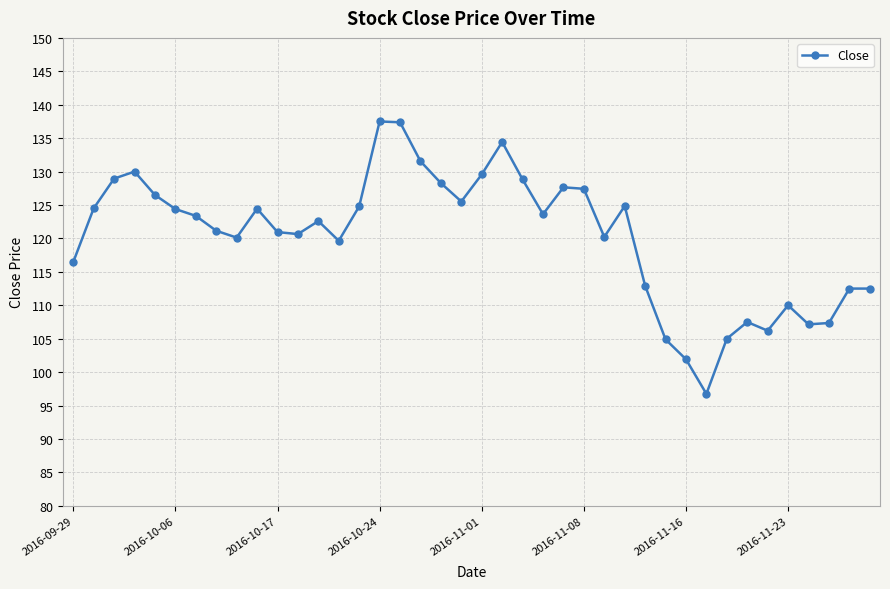

What is the sum of all values?

4810.1